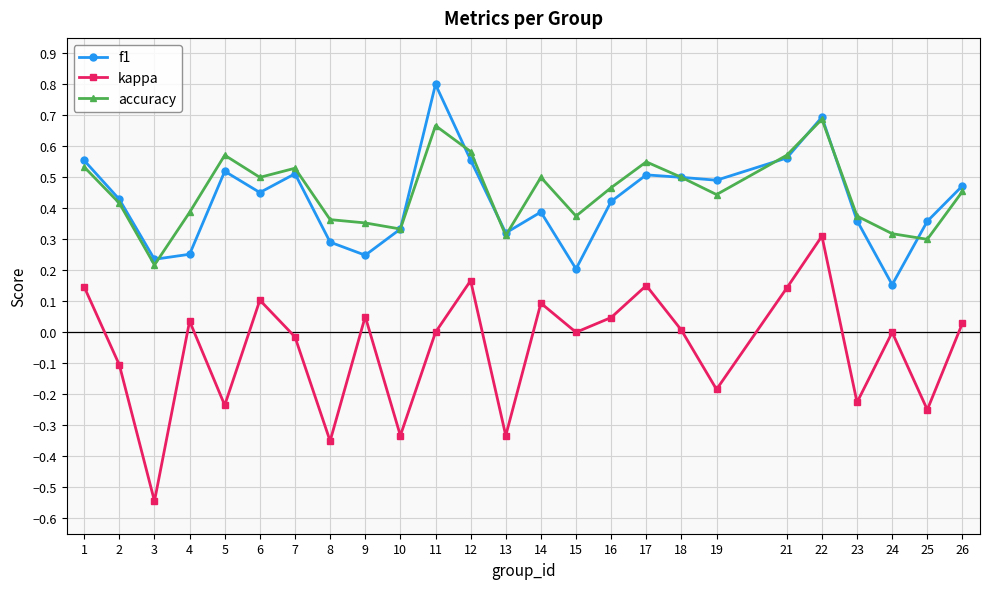

What is the sum of all kappa values?

-1.3